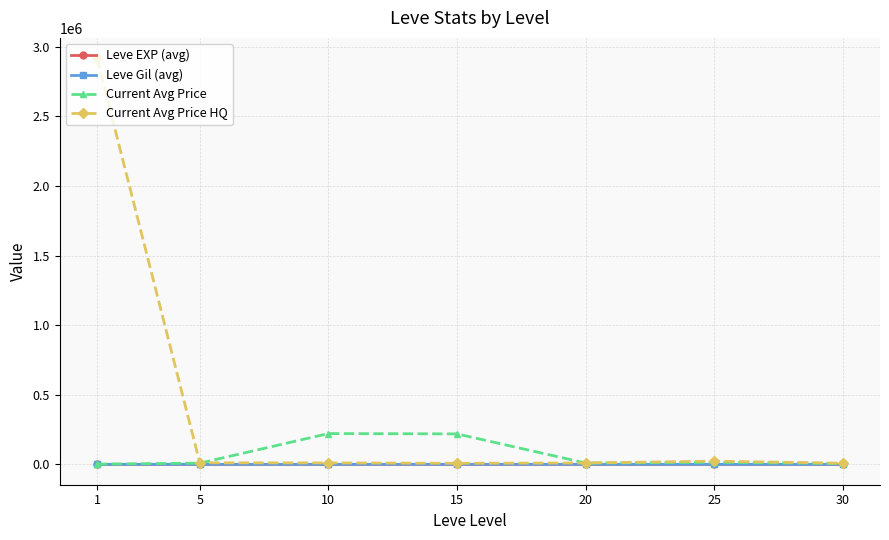

Which series changed the most between 1 and 20?

Current Avg Price HQ